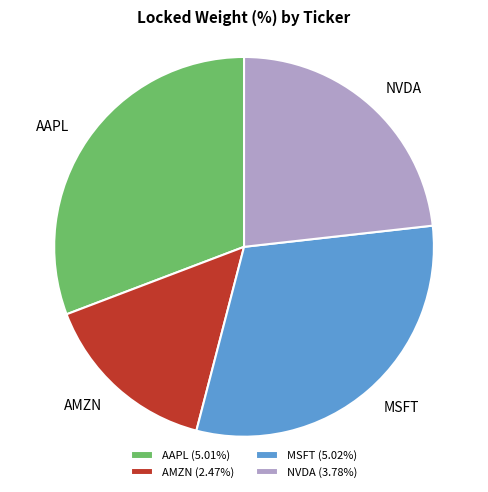

Is there a majority slice in this chart?

No